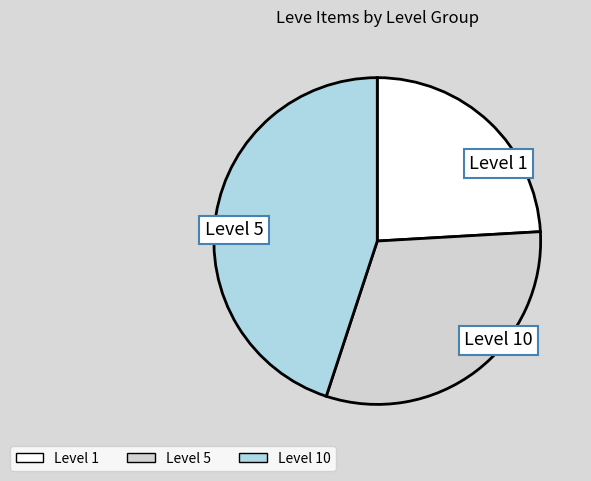

Is there a majority slice in this chart?

No